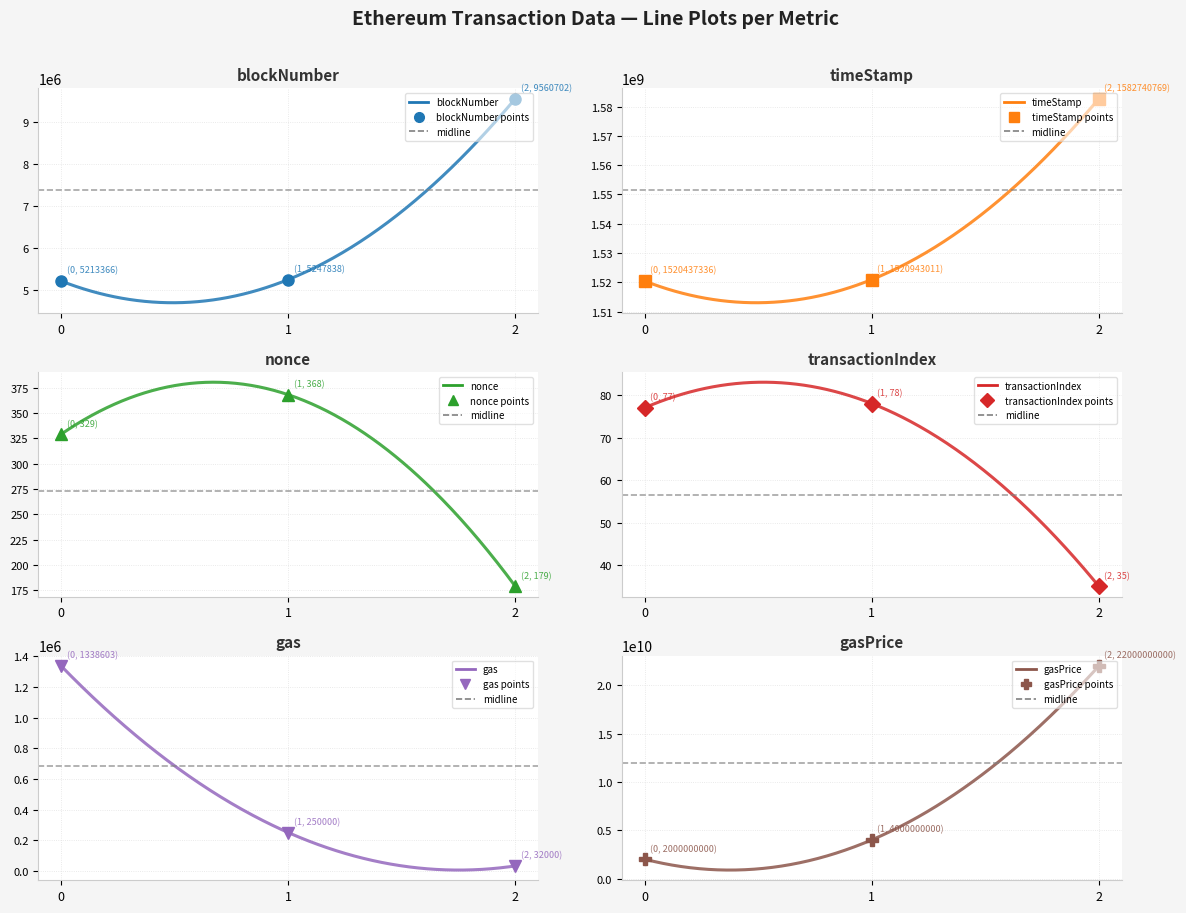

How many lines are shown in the chart?

6